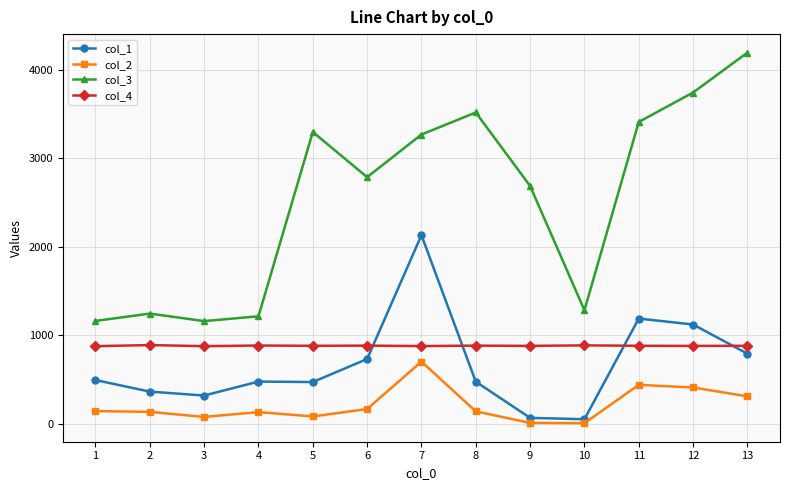

What is the minimum value shown in the chart?

5.7